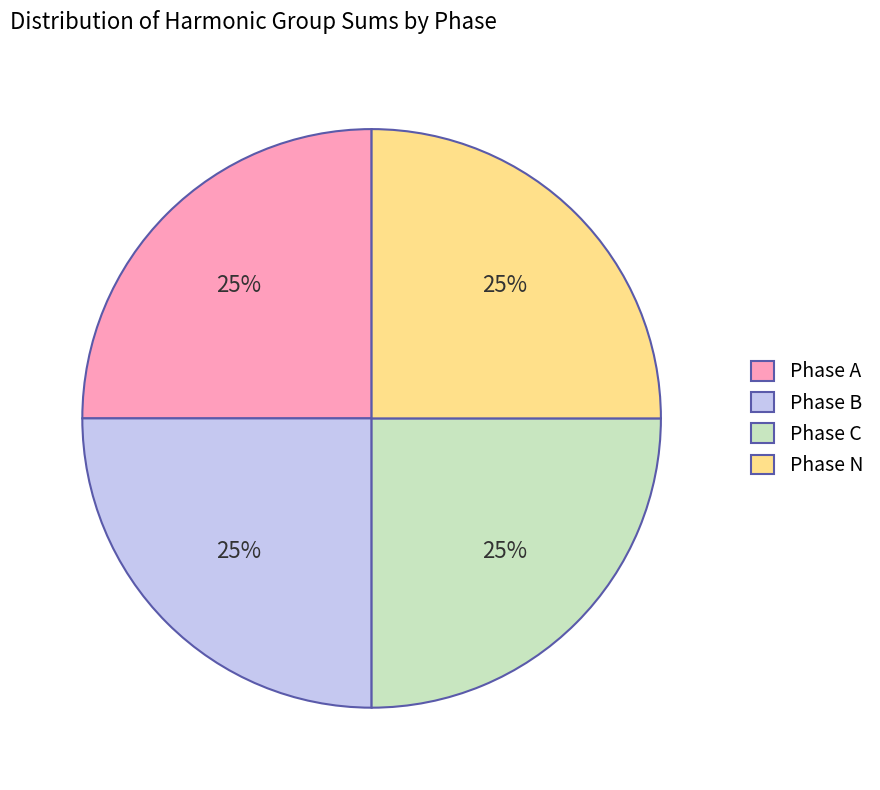

Approximately how many times larger is the value at Phase A compared to Phase C?

1.0